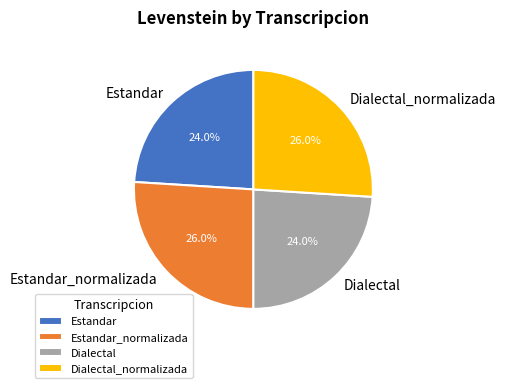

The Estandar slice represents 13% of the pie. True or false?

False